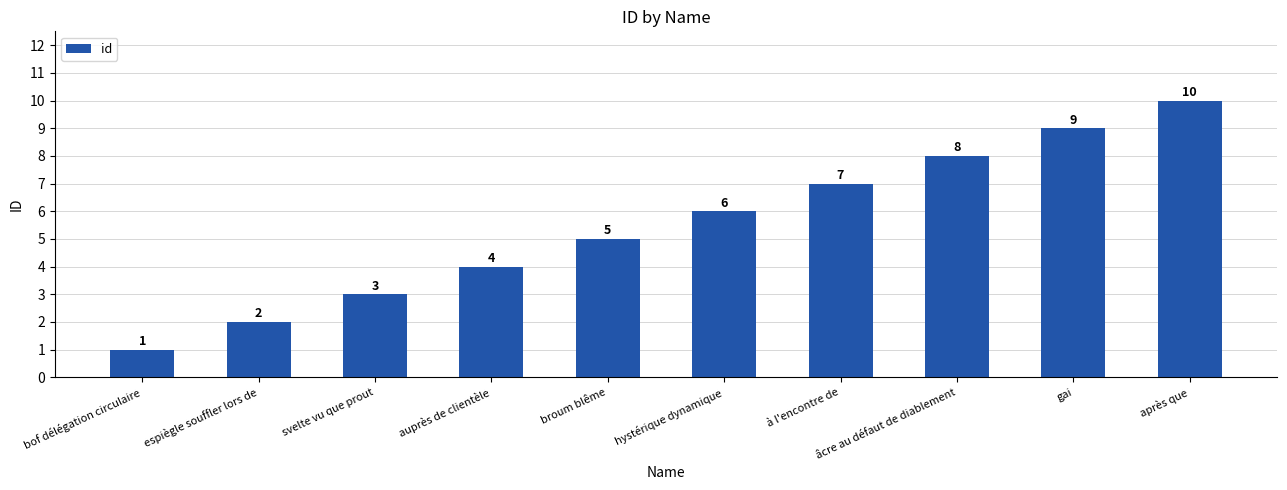

Is it true that the value at âcre au défaut de diablement is 8?

True